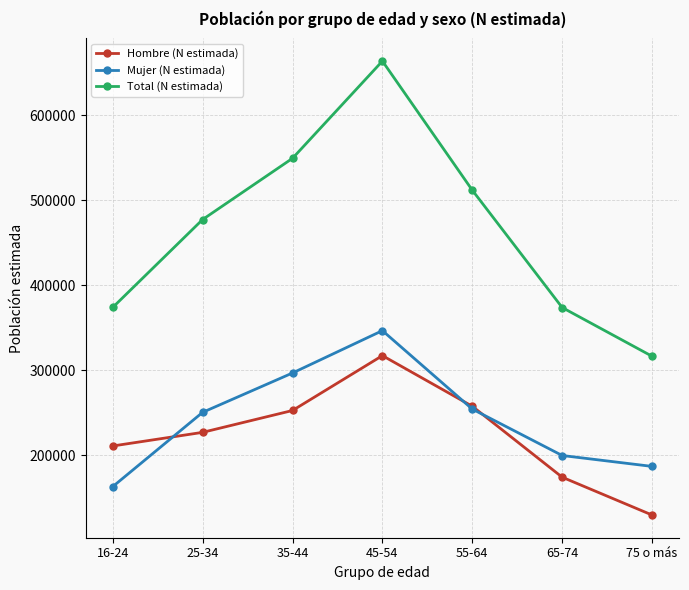

After their last crossing, which series has the higher values: Mujer (N estimada) or Hombre (N estimada)?

Mujer (N estimada)